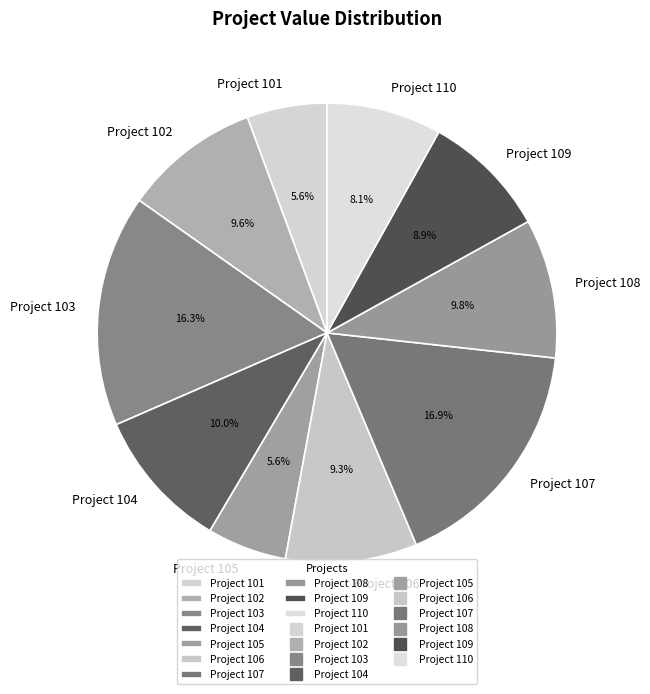

How many segments does this pie chart have?

10